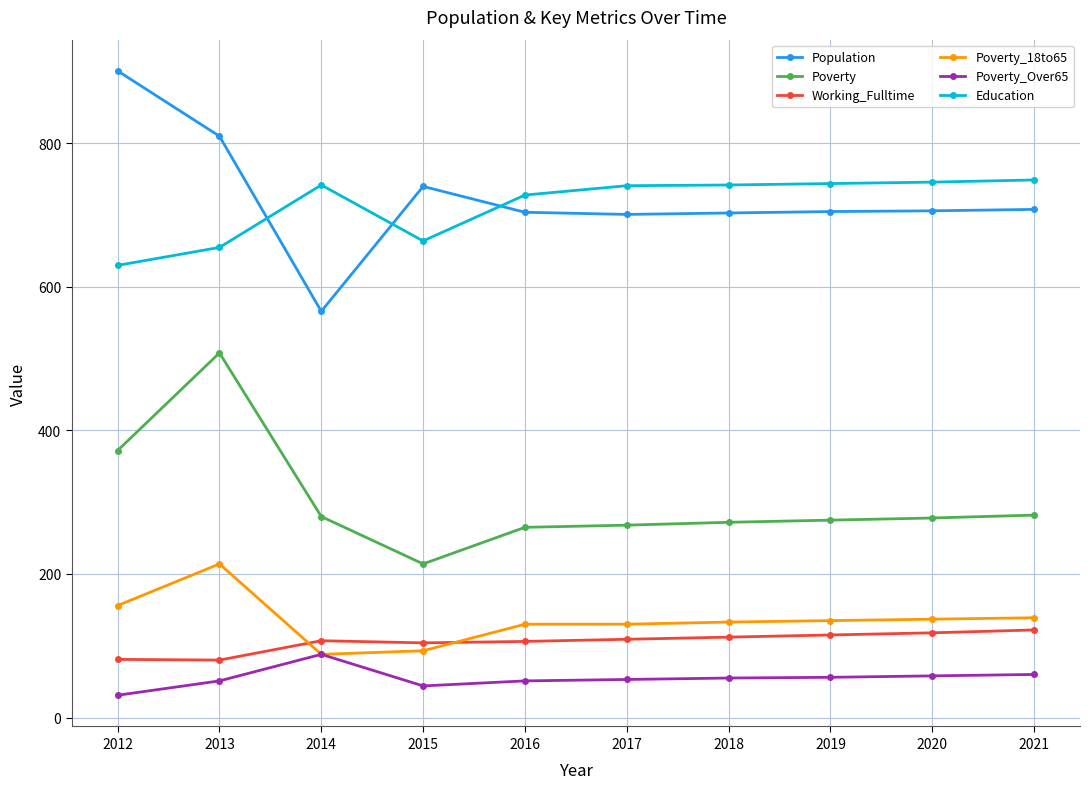

Which series has the largest total across all categories?

Population